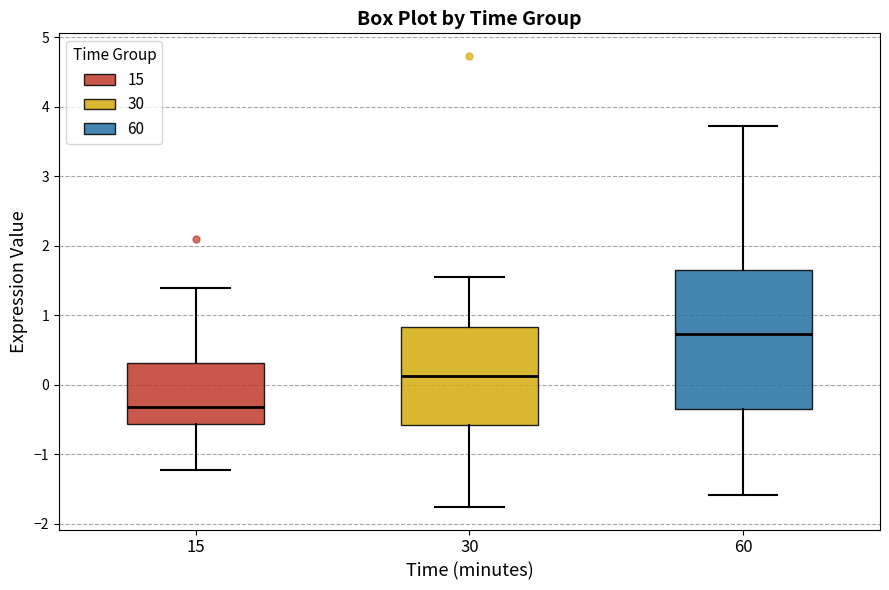

Reading left to right, transcribe this box plot: for each box, give where its median line is, the range the box spans, and where its two whiskers end, as read against the y-axis. The values are not printed on the chart, so give them approximately, as read against the axis.

15: median -0.3, box -0.6 to 0.3, whiskers -1.2 to 1.4
30: median 0.1, box -0.6 to 0.8, whiskers -1.8 to 1.5
60: median 0.7, box -0.4 to 1.6, whiskers -1.6 to 3.7